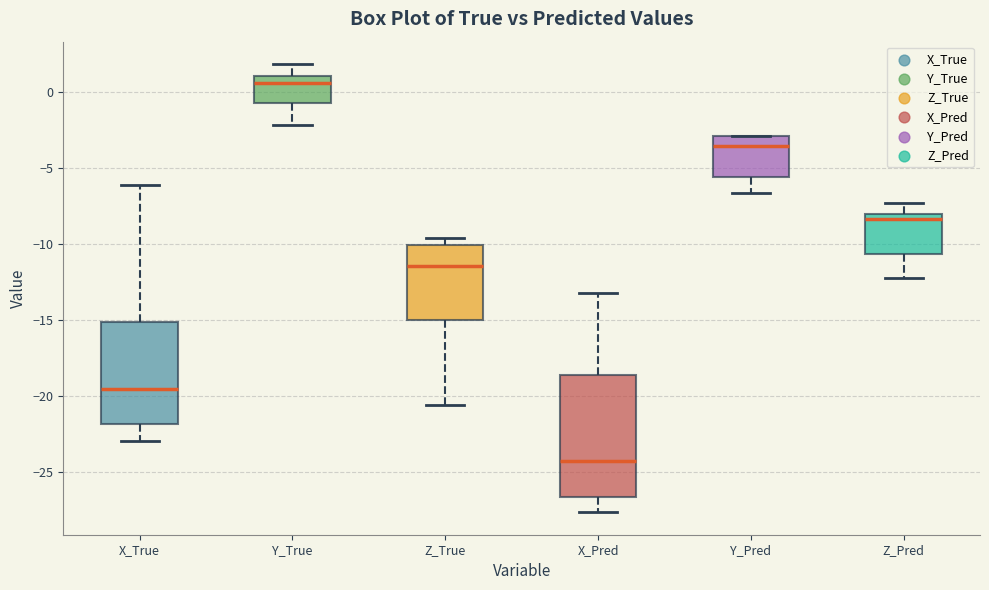

Which box's median line is the highest?

Y_True